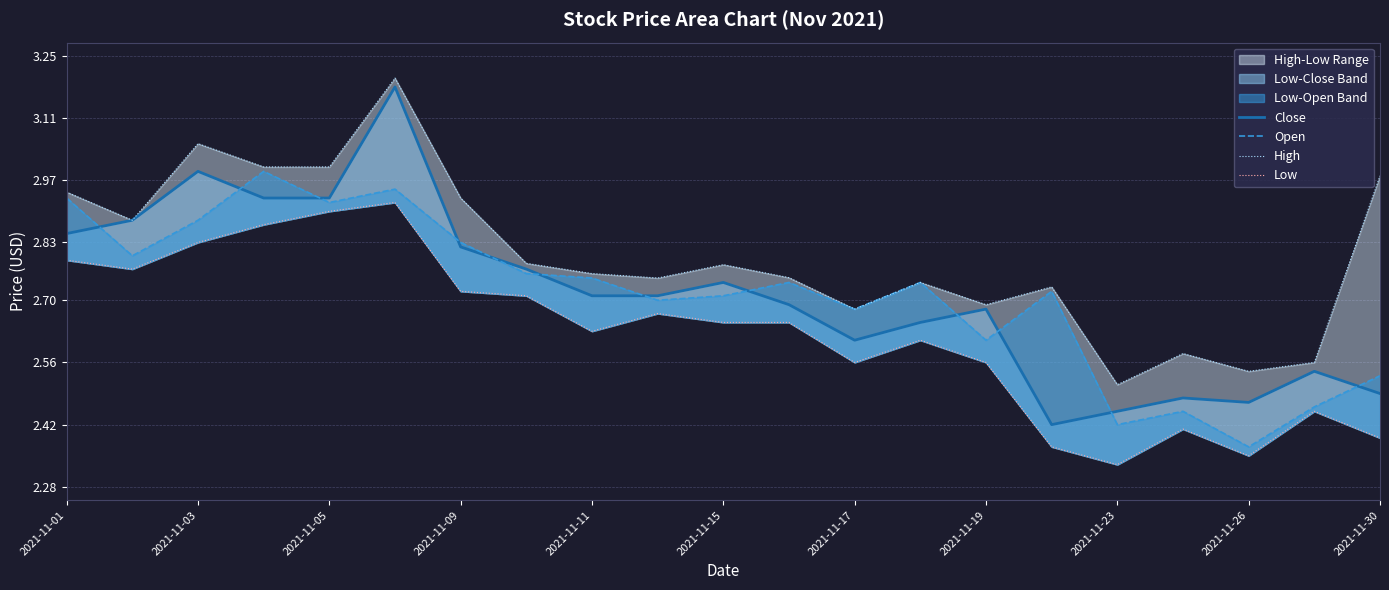

Which category has the lowest value in the Open series?

2021-11-26